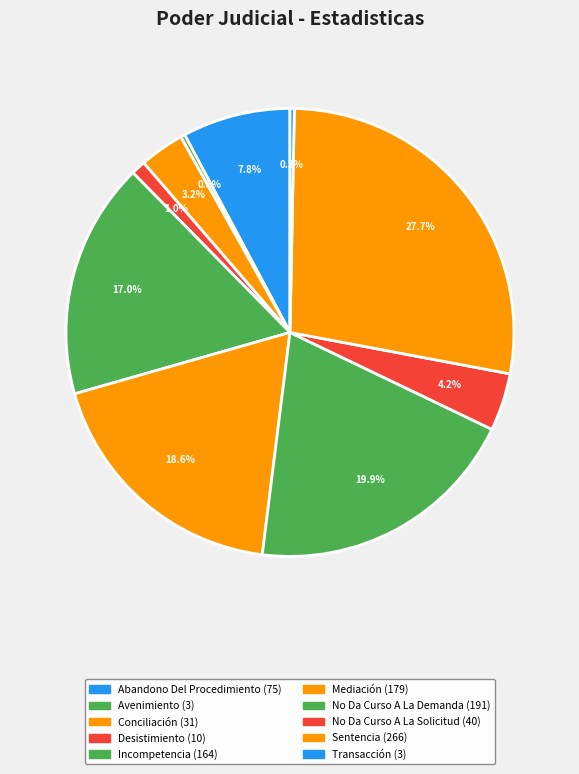

Is there any slice that represents more than half of the pie?

No